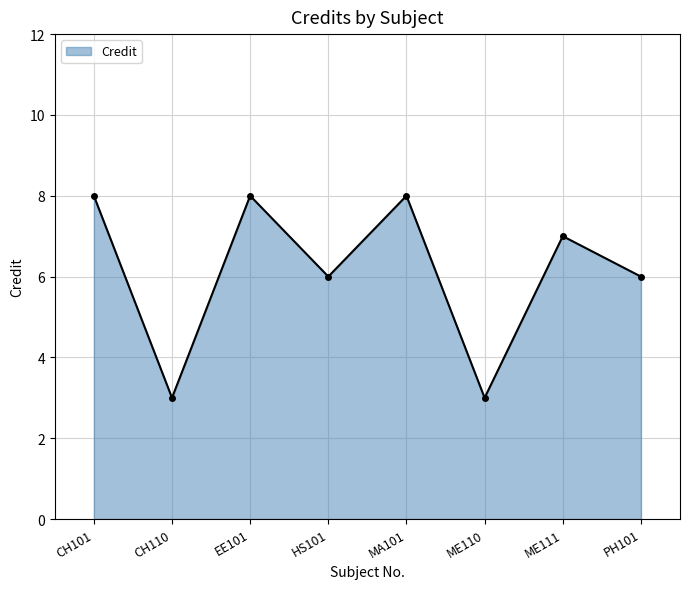

The value at CH110 is 3. True or false?

True